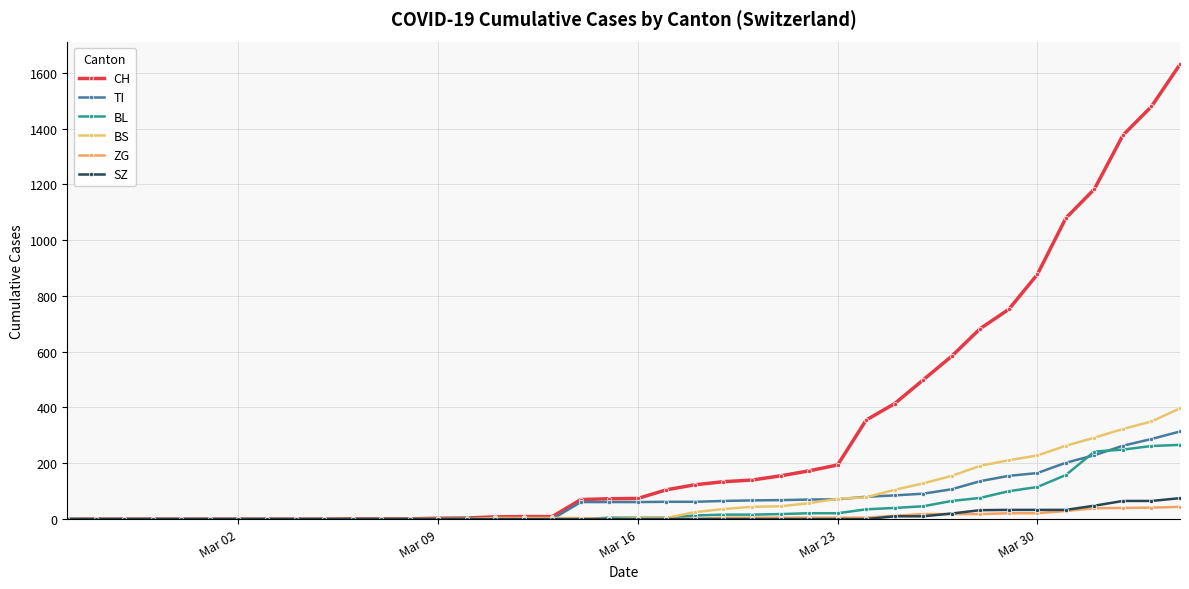

True or false: BL has more than 1 points higher than both neighbors.

False